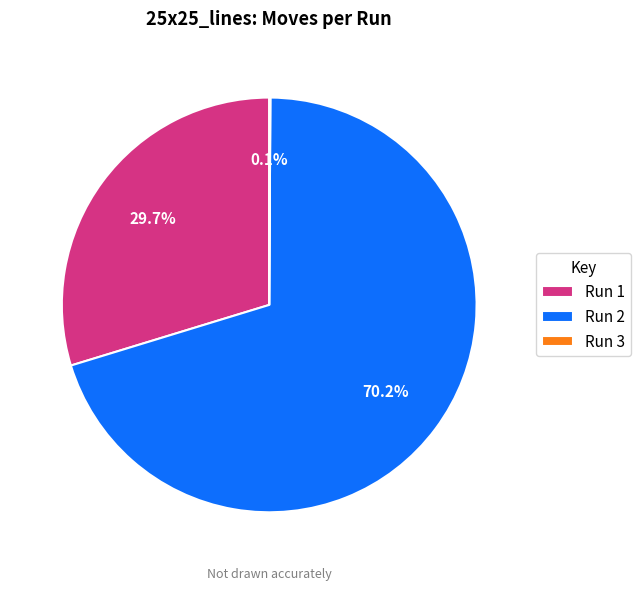

Which has a higher value, Run 2 or Run 1?

Run 2